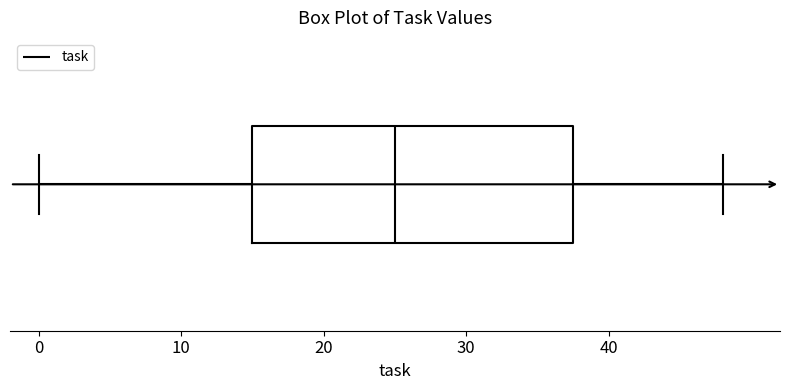

Transcribe this box plot: give where the median line is, the range the box spans, and where the two whiskers end, as read against the x-axis. The values are not printed on the chart, so give them approximately, as read against the axis.

median 25, box 15 to 38, whiskers 0 to 48